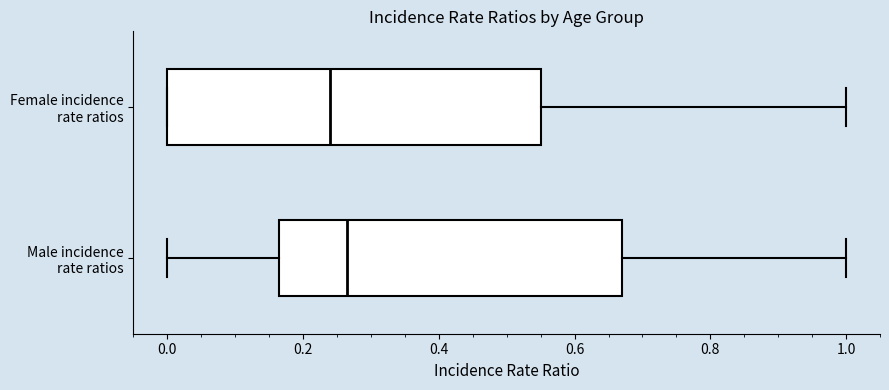

Which box has the furthest to the right median line?

Male incidence rate ratios